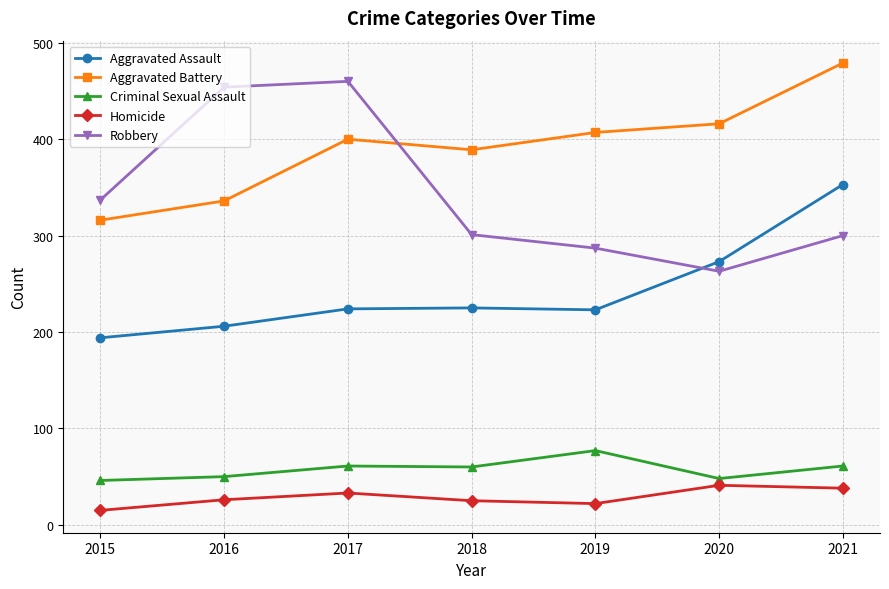

How many intersections are there between Aggravated Assault and Robbery?

1